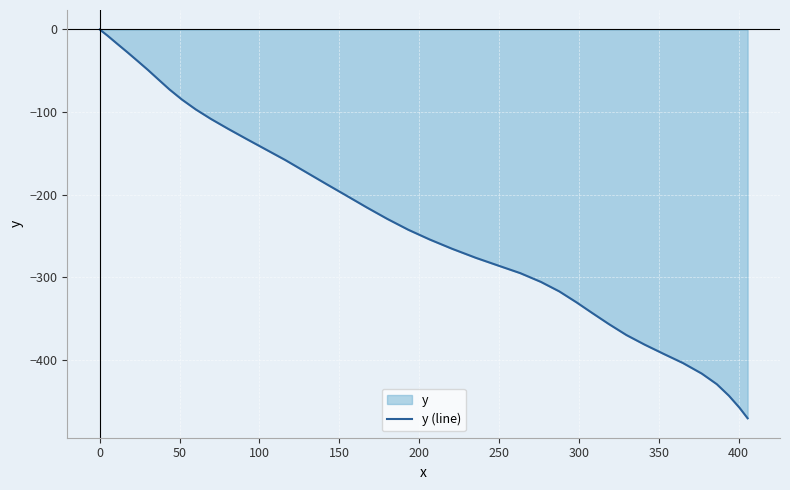

How many lines are shown in the chart?

1